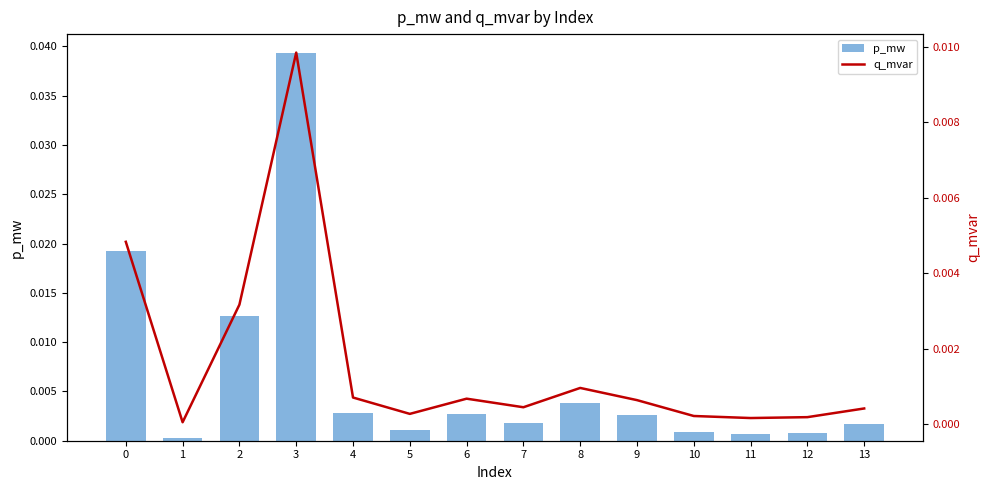

At which category does the chart reach its minimum across all series?

1